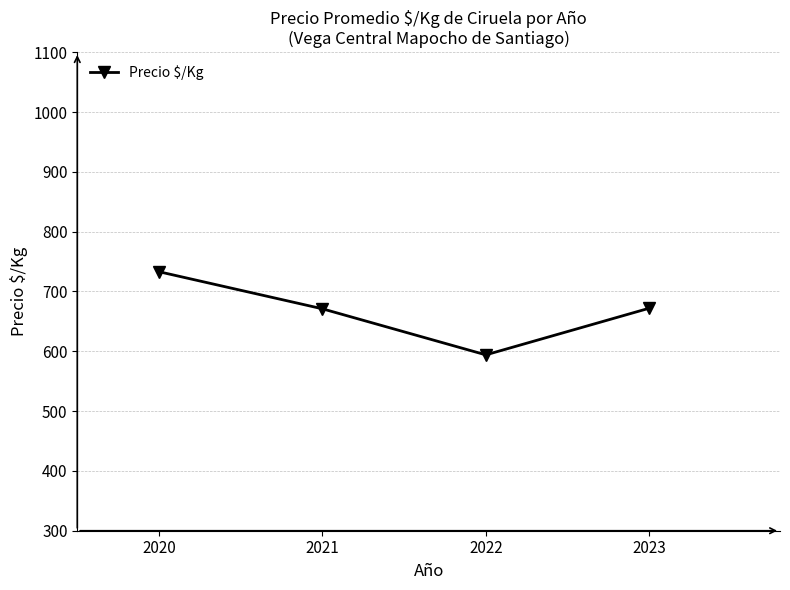

Where is the first local minimum?

2022